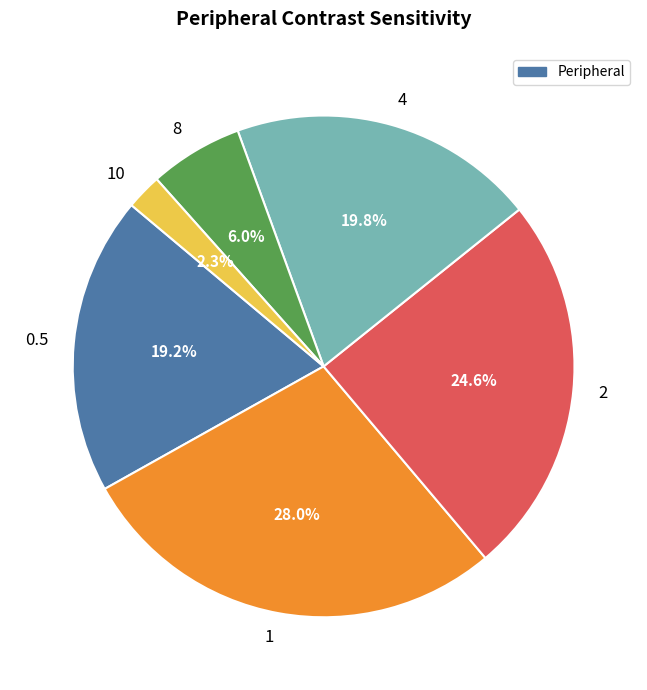

How much of the chart is everything except 0.5?

80.8%